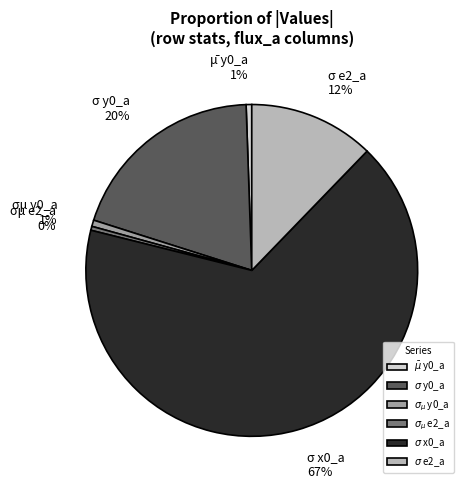

To the nearest percent, what is the average slice percentage?

17%